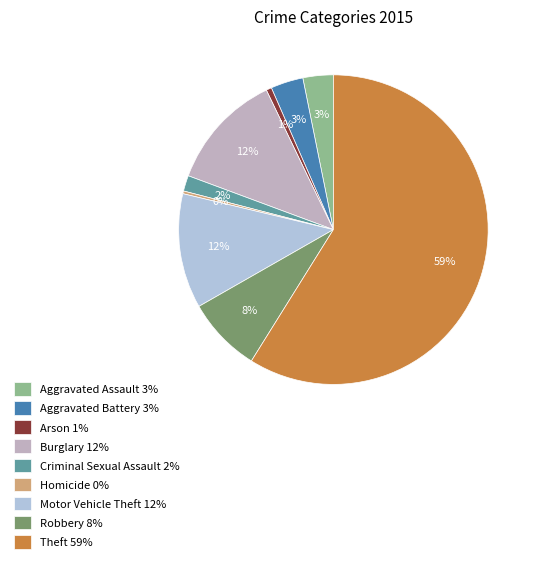

How many slices are in this pie chart?

9